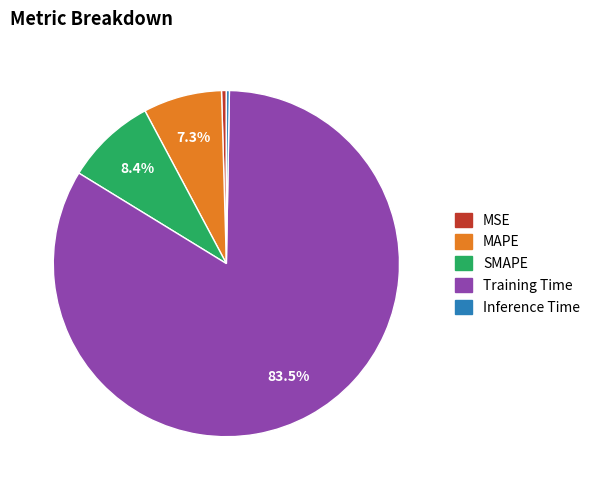

Combined, what portion of the pie is Training Time and MAPE?

90.8%